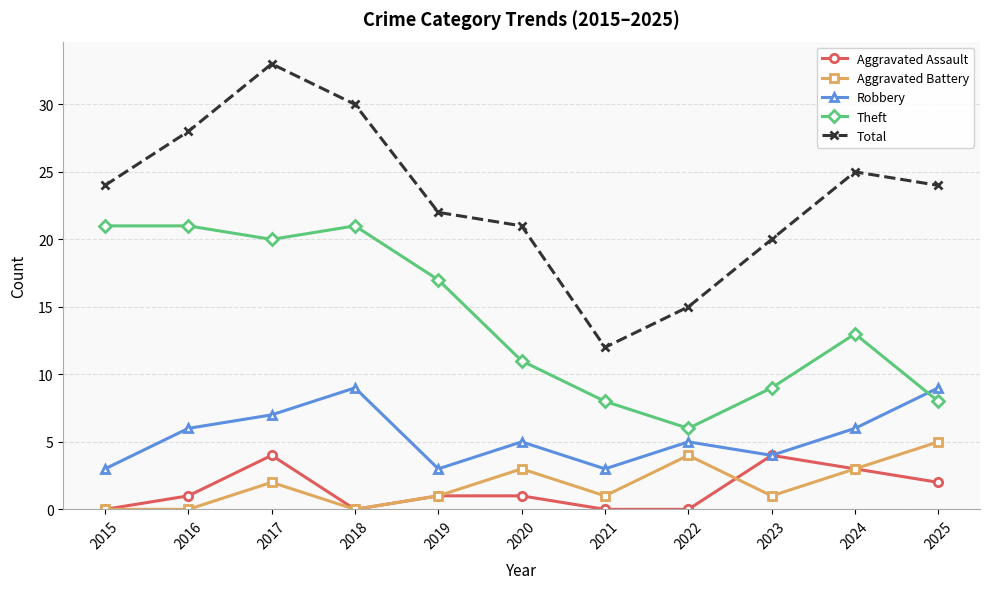

True or false: Total has a value of 24 at 2015.

True